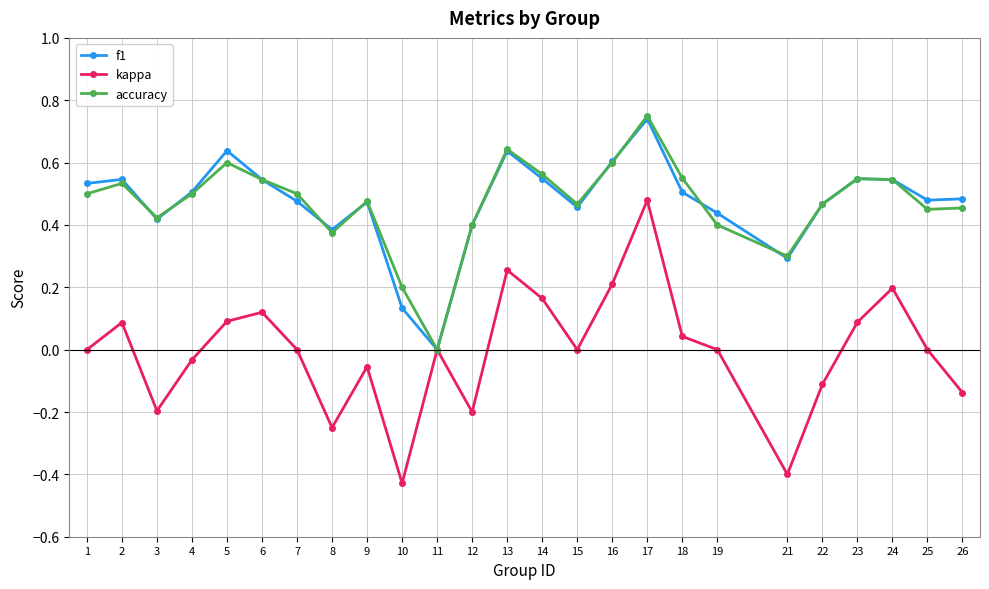

Where is the first local minimum for kappa?

3